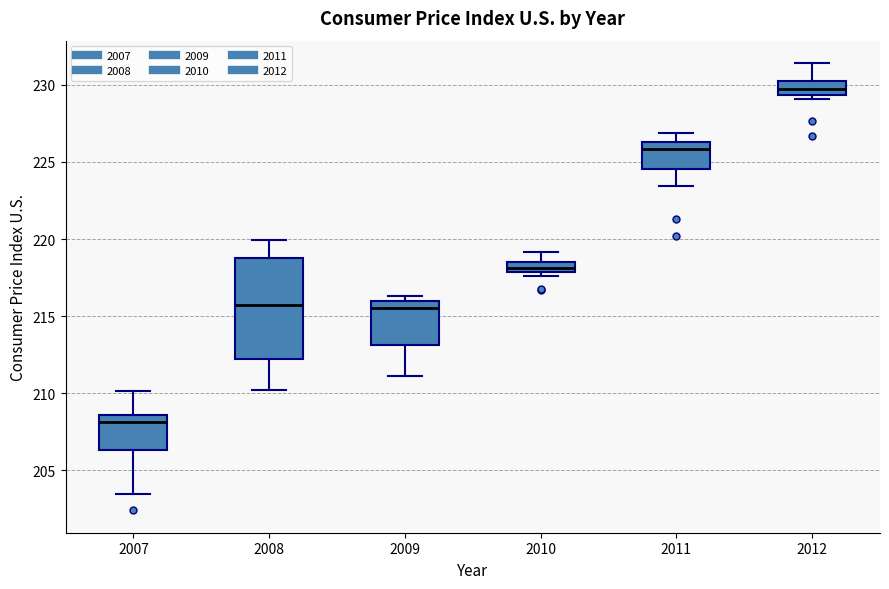

Where is the upper edge of the box at x = 2007 on the y-axis? The values are not printed on the chart, so give them approximately, as read against the axis.

208.5